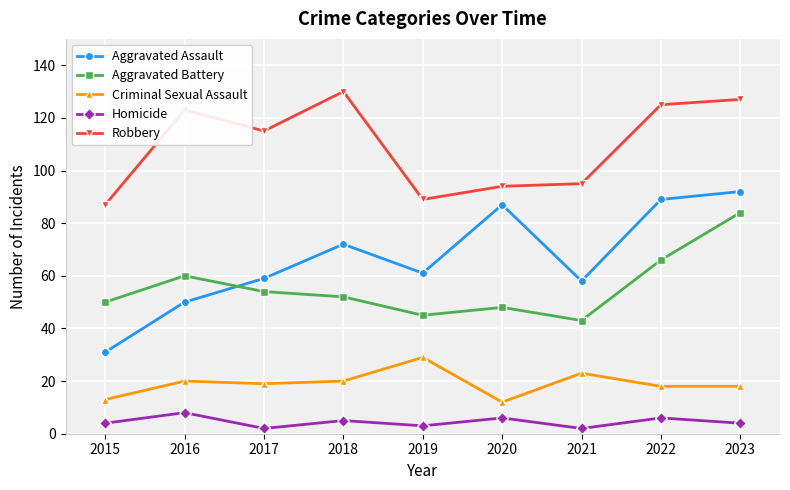

What is the maximum value for Aggravated Assault?

92